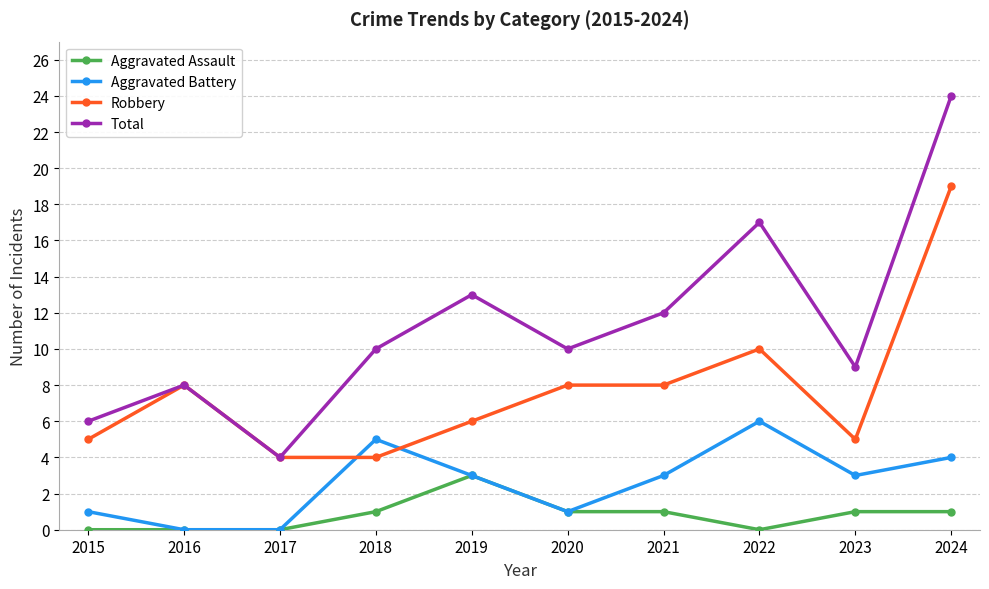

What are all the series names shown in the legend?

Aggravated Assault, Aggravated Battery, Robbery, Total